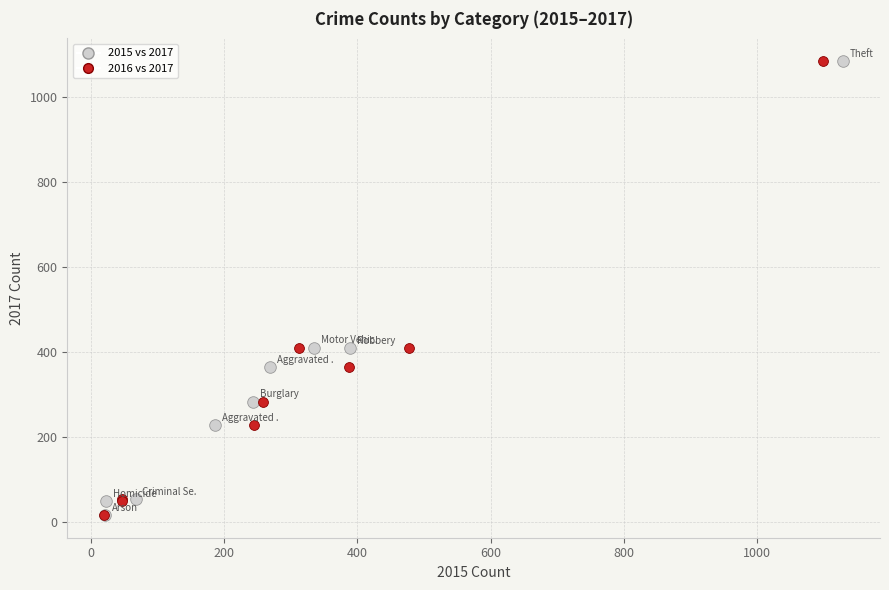

What are all the series names shown in the legend?

2015 vs 2017, 2016 vs 2017